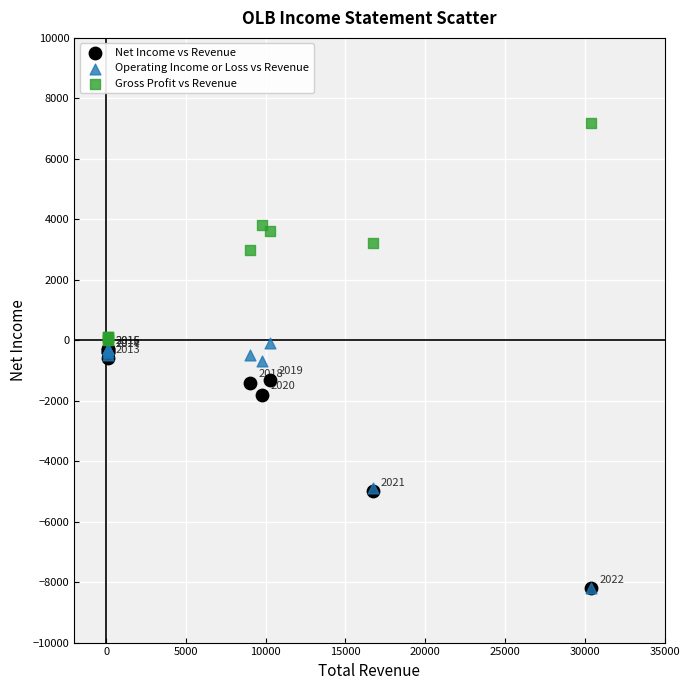

What are all the series names shown in the legend?

Net Income vs Revenue, Operating Income or Loss vs Revenue, Gross Profit vs Revenue